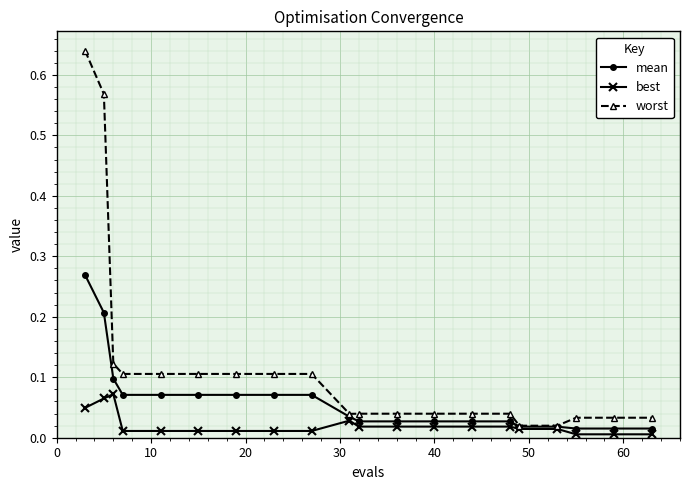

Which series has the largest range (max minus min)?

worst